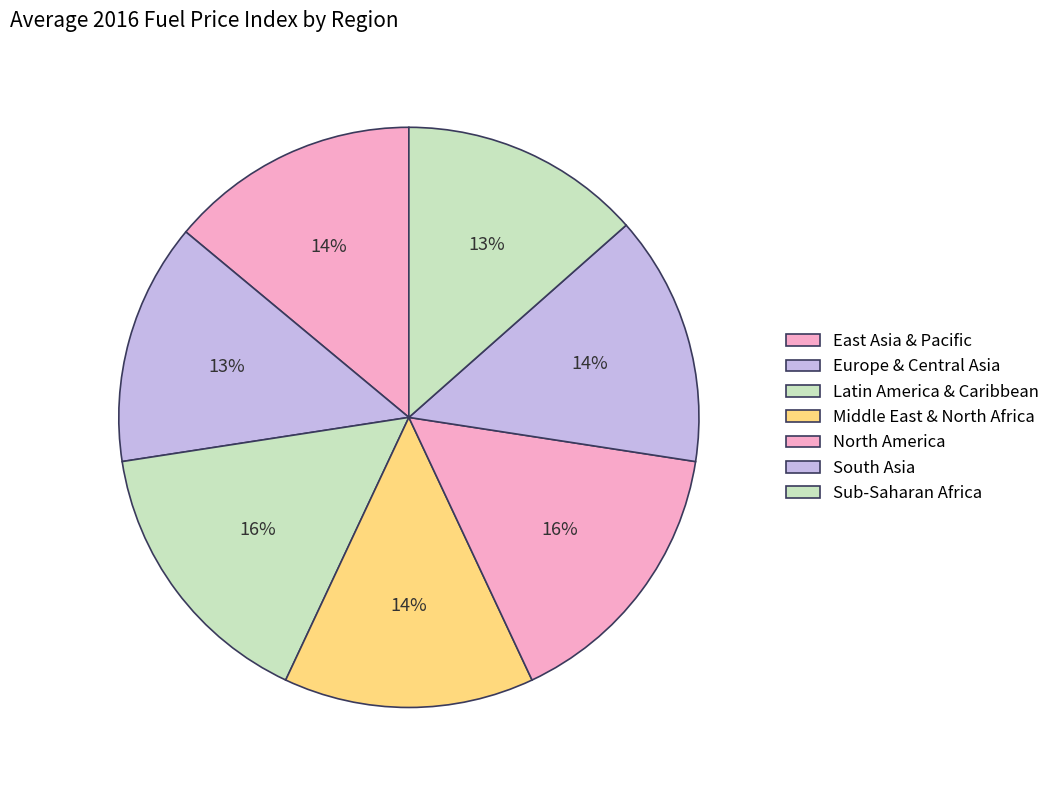

What percentage do East Asia & Pacific and Europe & Central Asia together represent?

27.4%